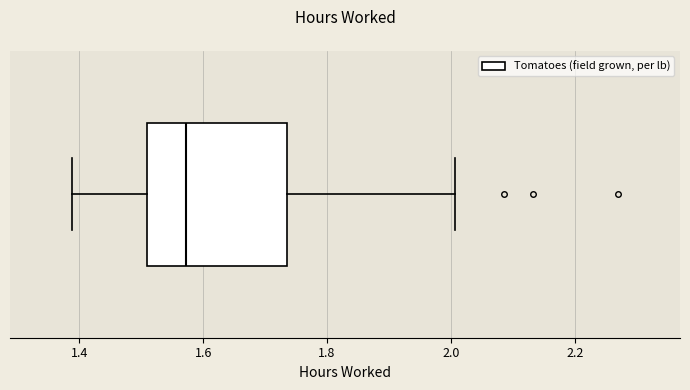

Where does the left whisker of the box end on the x-axis? The values are not printed on the chart, so give them approximately, as read against the axis.

1.38